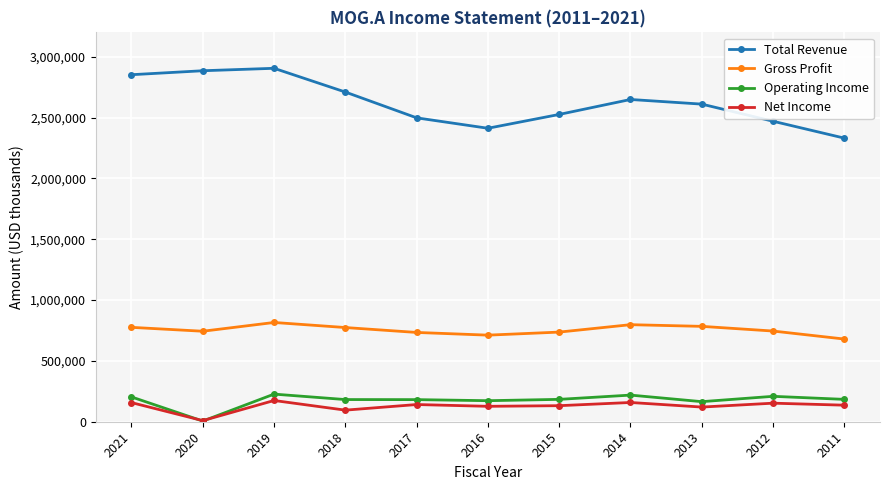

At which category does the chart reach its minimum across all series?

2020